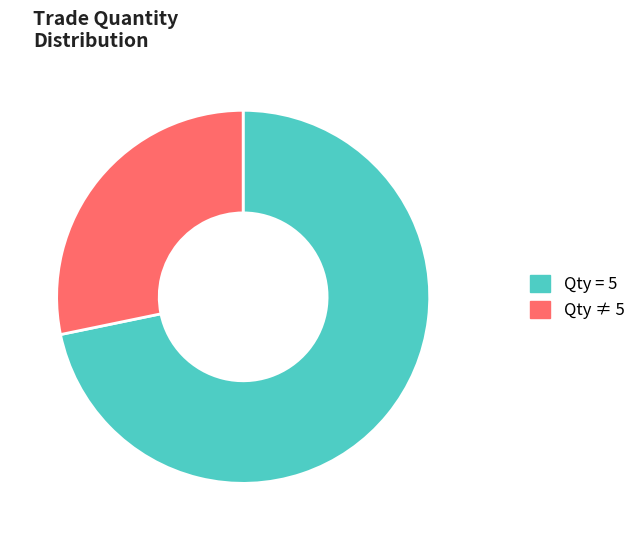

Does any single category account for the majority?

Yes